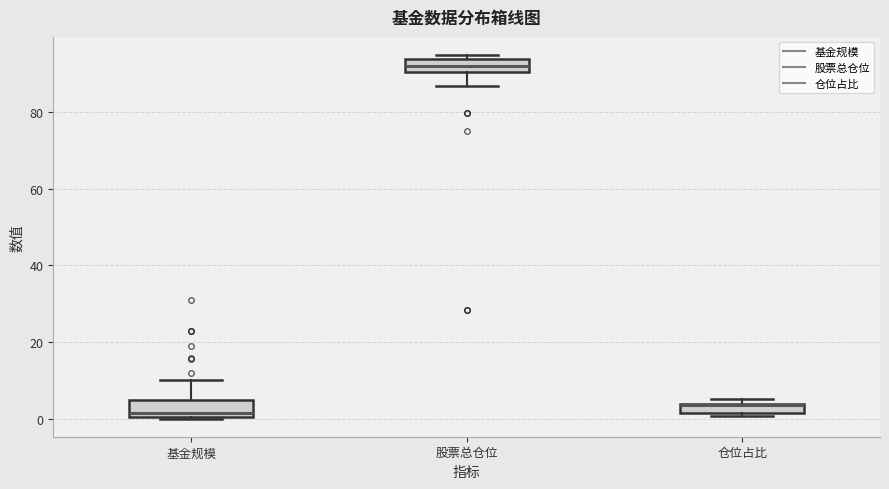

Where does the lower whisker of the box for 股票总仓位 end on the y-axis? The values are not printed on the chart, so give them approximately, as read against the axis.

86